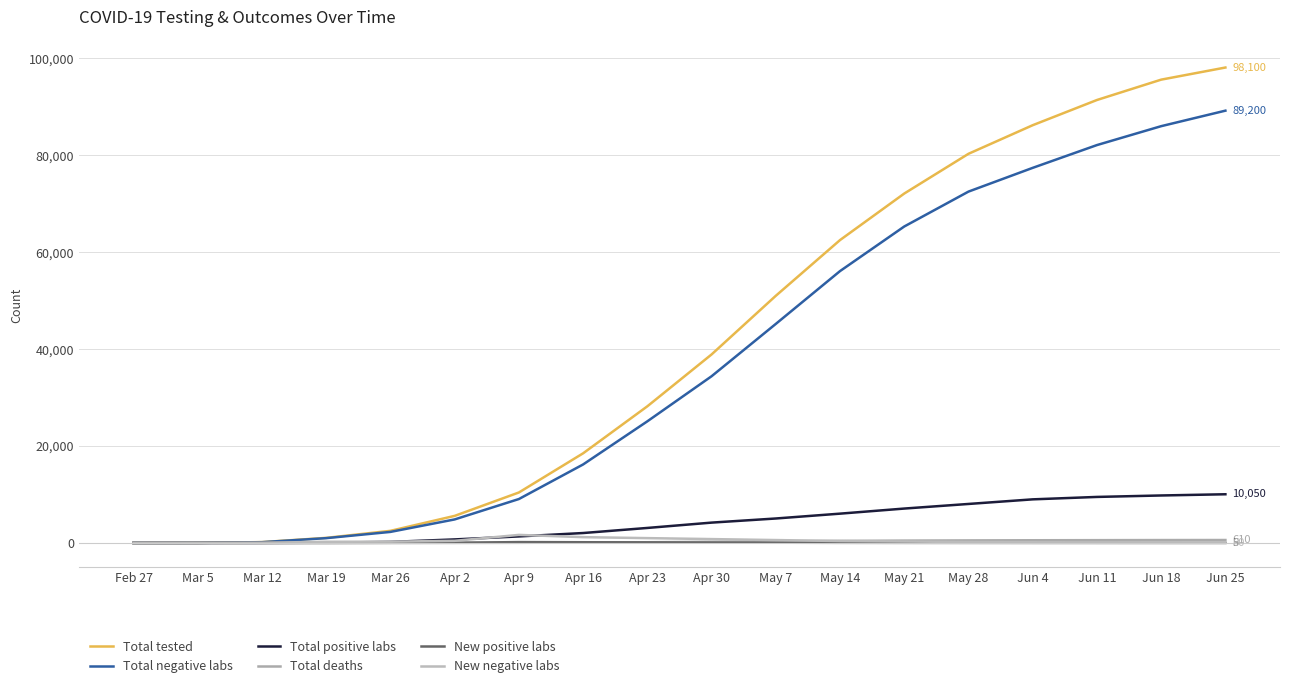

Rank the series by their maximum value, from highest to lowest.

Total tested, Total negative labs, Total positive labs, New negative labs, Total deaths, New positive labs